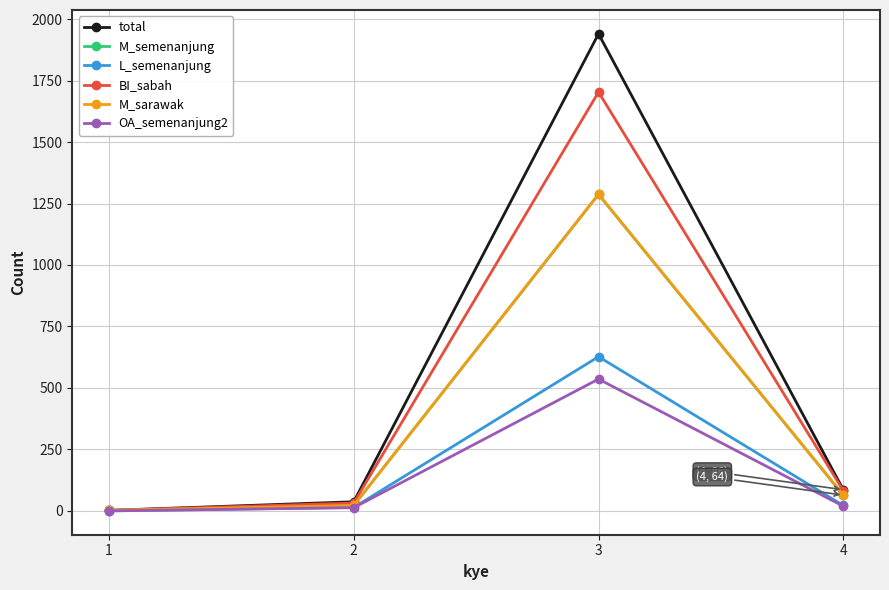

What is the value of the M_semenanjung point at the 4th from the left?

64